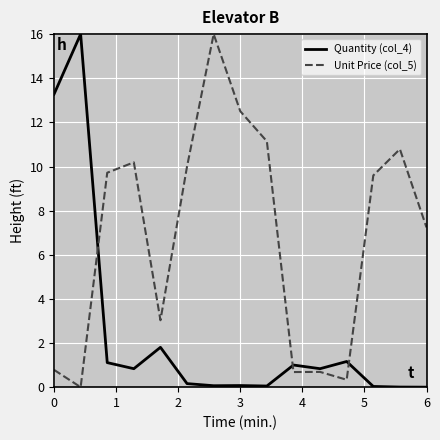

Does the chart display data point markers on the line(s)?

No